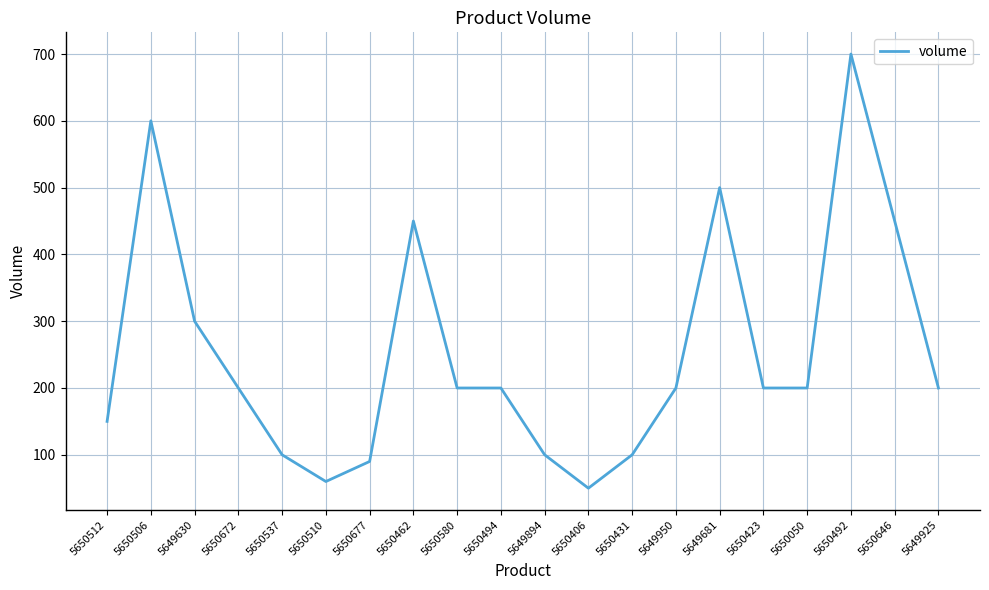

What is the change in value from 5650512 to 5650506?

+450